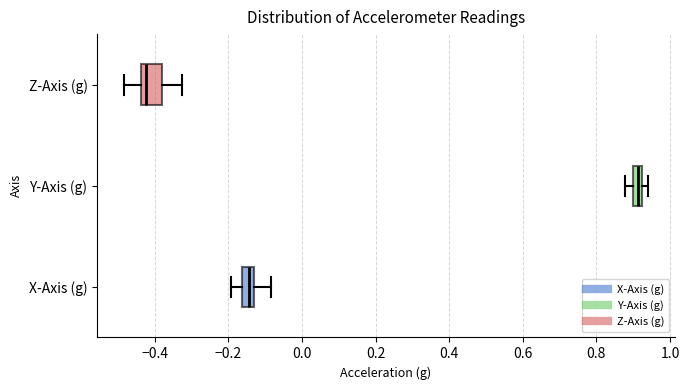

Comparing the boxes themselves (not the whiskers), which one is the widest?

Z-Axis (g)